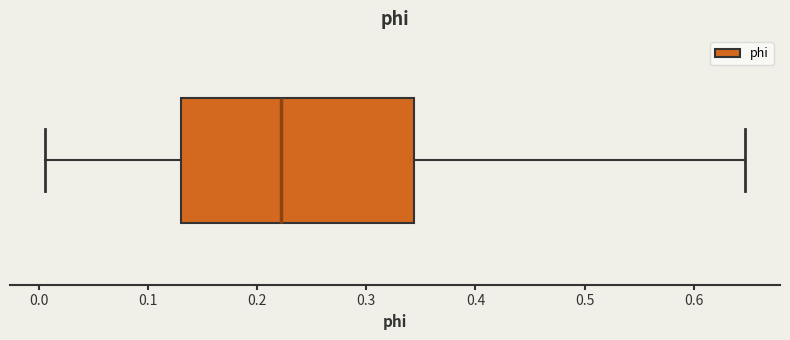

Where does the right whisker of the box end on the x-axis? The values are not printed on the chart, so give them approximately, as read against the axis.

0.65